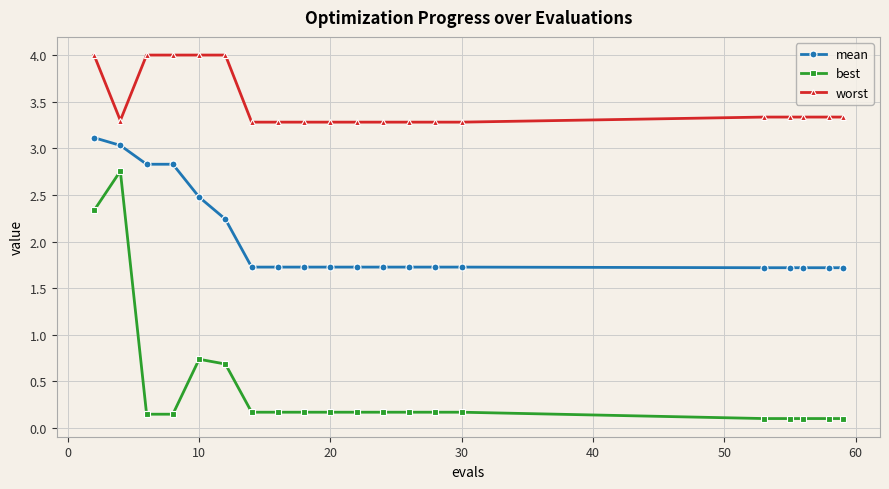

What is the value of the worst point at the 17th from the left?

3.3